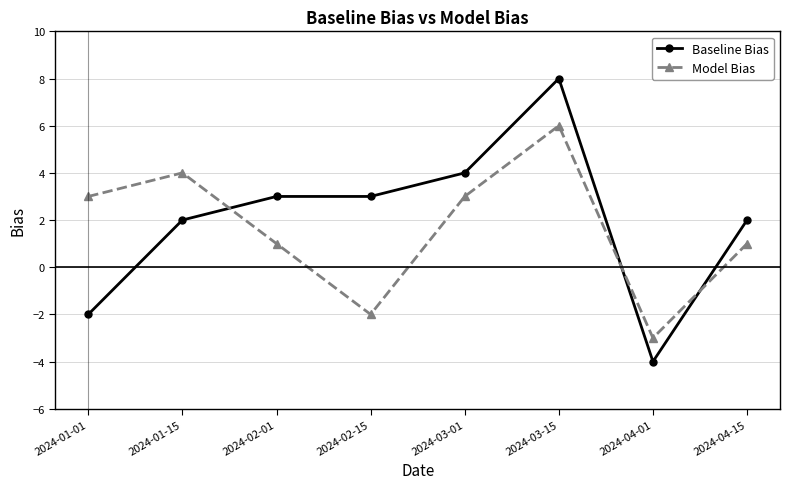

Which series has the largest total across all categories?

Baseline Bias